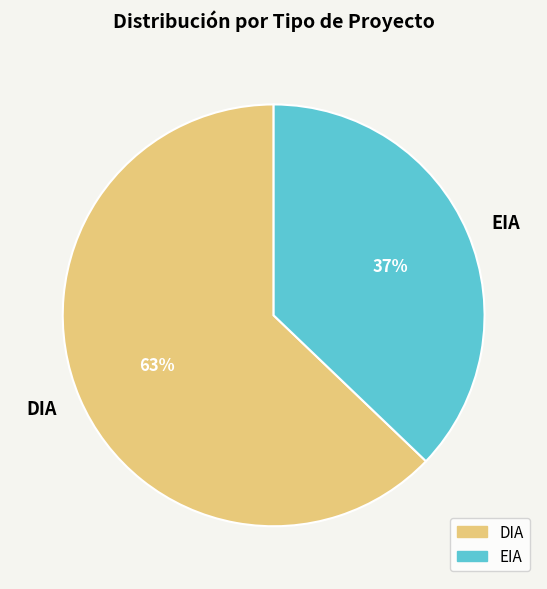

True or false: EIA accounts for 37% of the total.

True